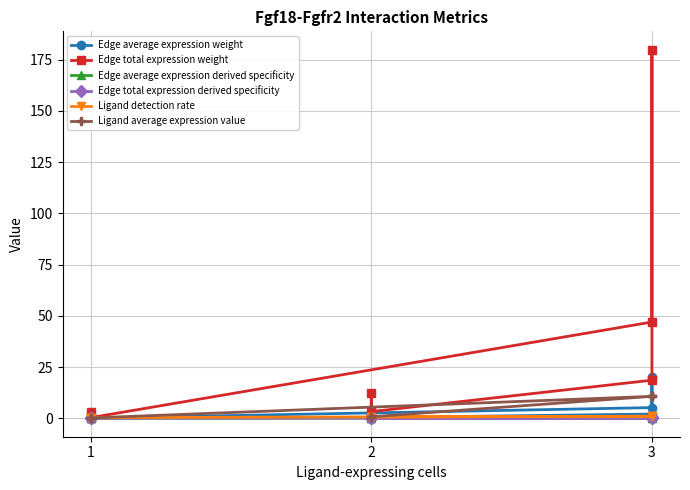

Which series ends up on top after the final intersection of Ligand average expression value and Edge average expression weight?

Ligand average expression value